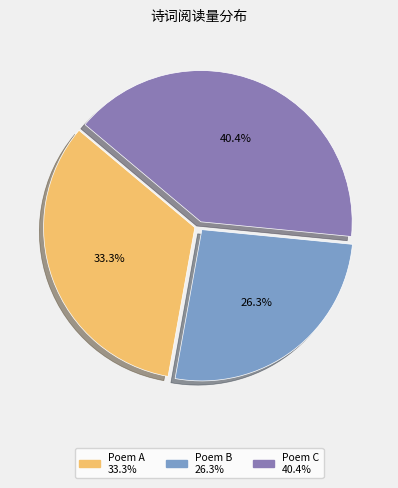

To the nearest percent, what is the average slice percentage?

33%